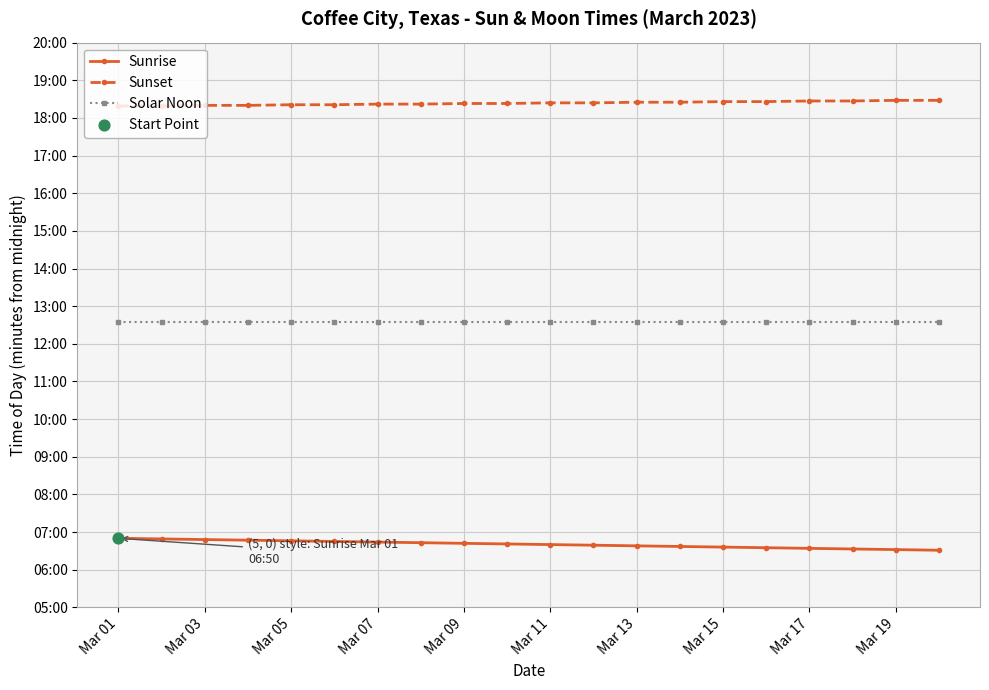

Does the chart have visible grid lines?

Yes